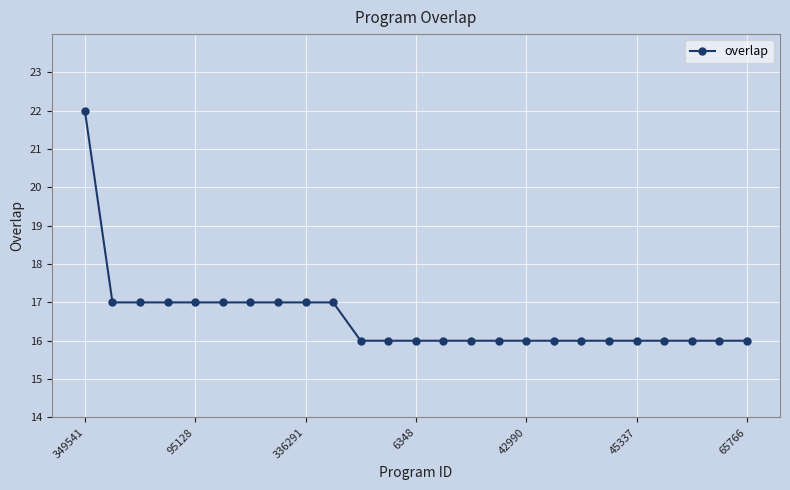

What is the greatest value displayed?

22